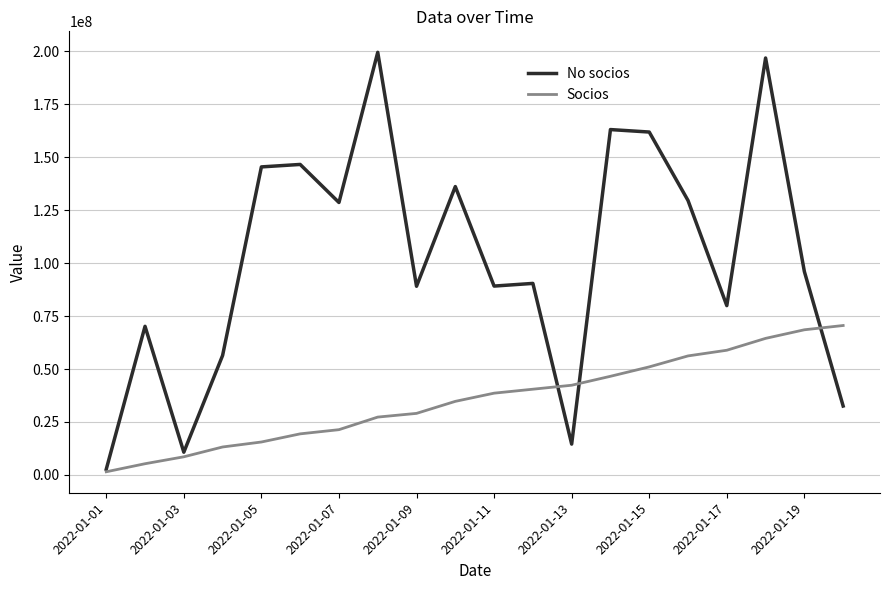

Which series has the largest range (max minus min)?

No socios